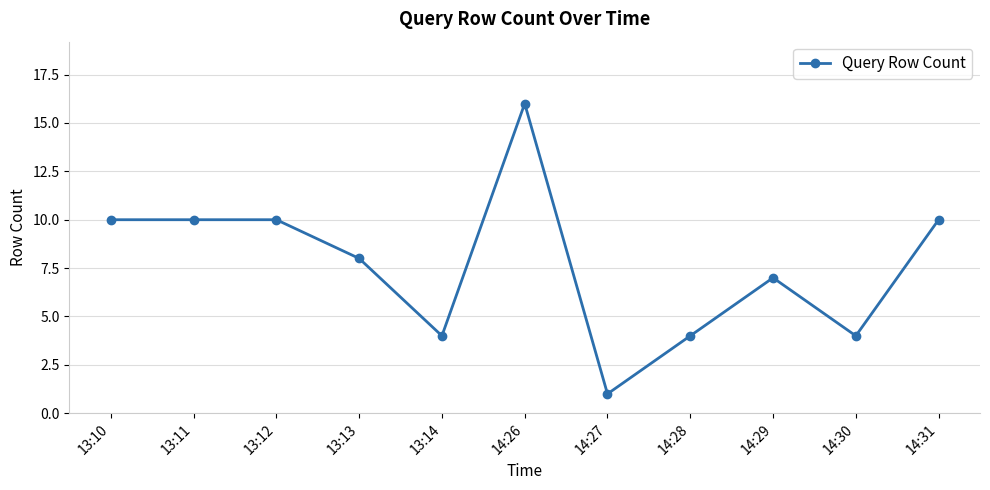

Where does the data first go above 8?

13:10